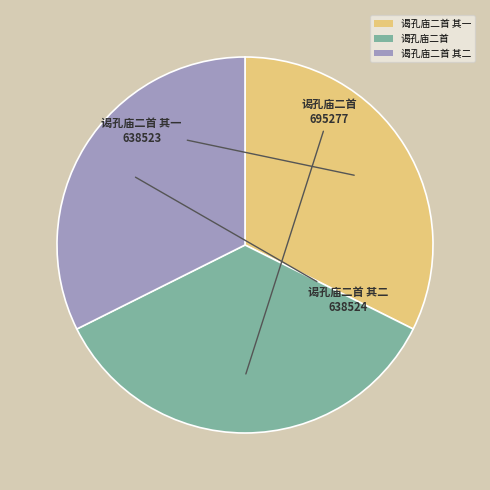

The 谒孔庙二首 slice represents 35% of the pie. True or false?

True